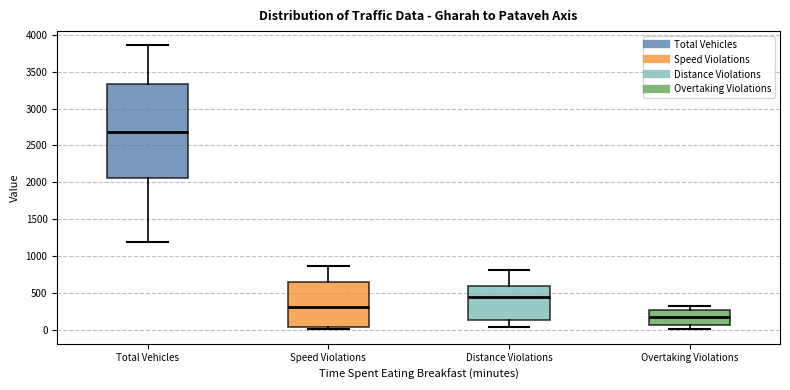

Where does the median line of the box for Total Vehicles sit on the y-axis? The values are not printed on the chart, so give them approximately, as read against the axis.

2700